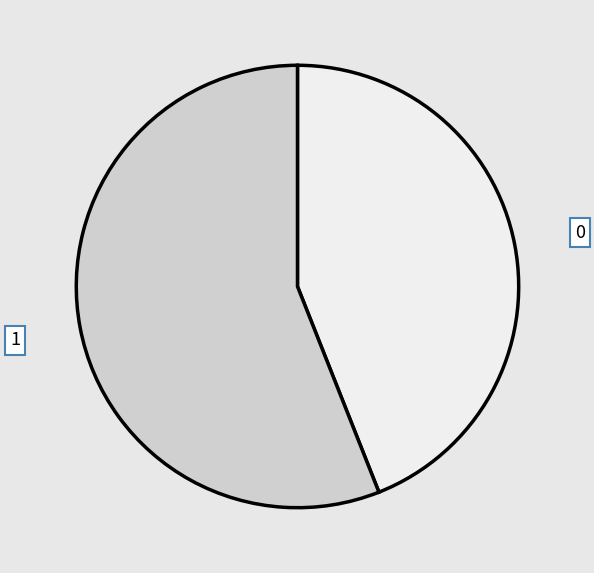

Is there a majority slice in this chart?

Yes